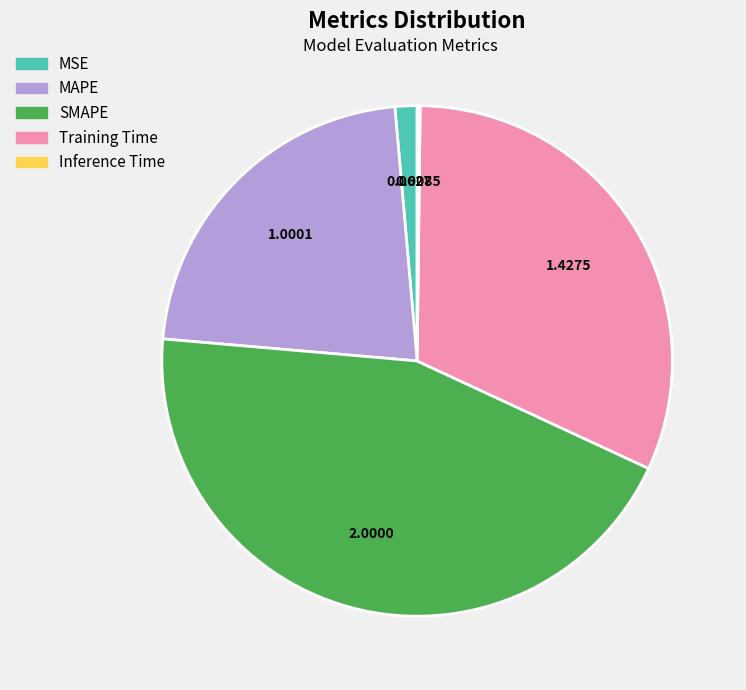

Which category has the biggest portion of the pie?

SMAPE